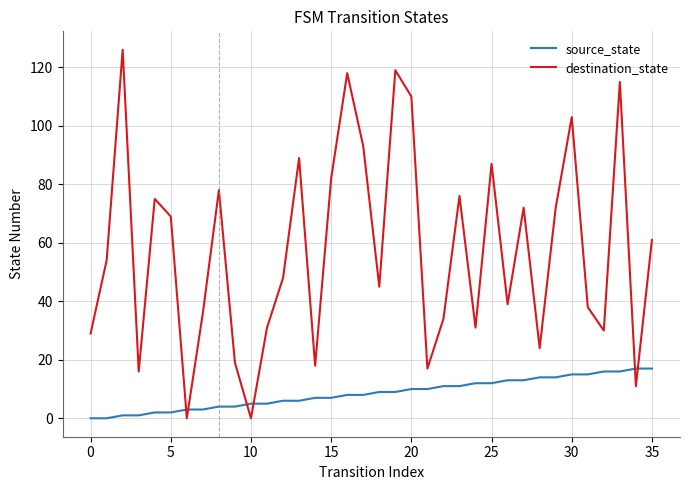

Reading right to left, what are all the values shown in this chart?

source_state: 17	17	16	16	15	15	14	14	13	13	12	12	11	11	10	10	9	9	8	8	7	7	6	6	5	5	4	4	3	3	2	2	1	1	0	0
destination_state: 61	11	115	30	38	103	72	24	72	39	87	31	76	34	17	110	119	45	93	118	82	18	89	48	31	0	19	78	36	0	69	75	16	126	54	29